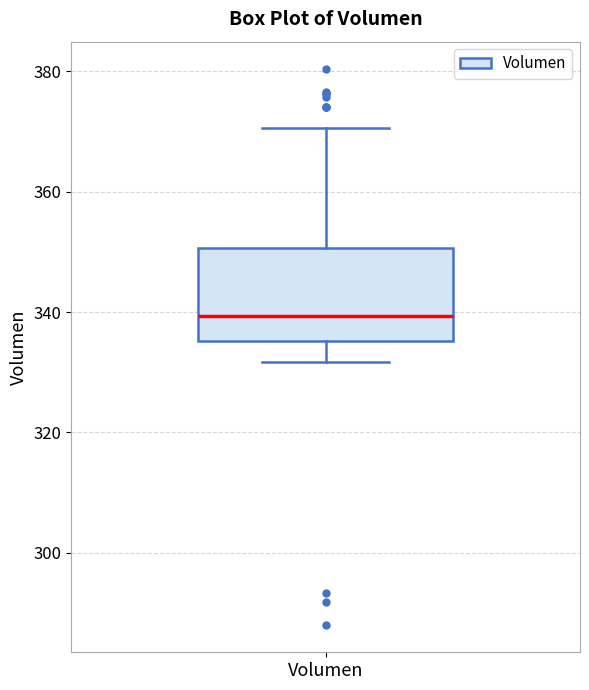

Transcribe this box plot: give where the median line is, the range the box spans, and where the two whiskers end, as read against the y-axis. The values are not printed on the chart, so give them approximately, as read against the axis.

median 340, box 336 to 350, whiskers 332 to 370